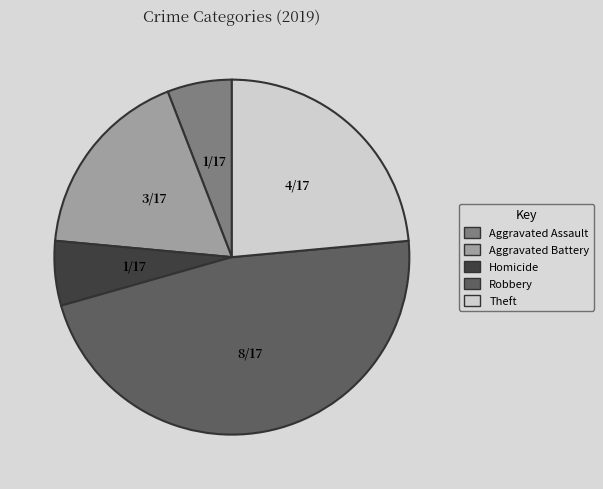

Is there any slice that represents more than half of the pie?

No